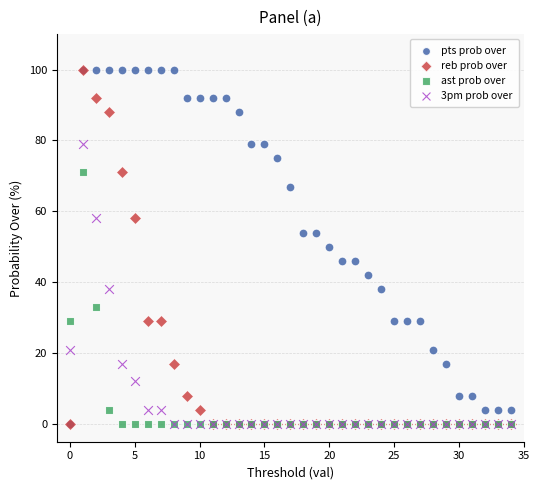

What are all the series names shown in the legend?

pts prob over, reb prob over, ast prob over, 3pm prob over